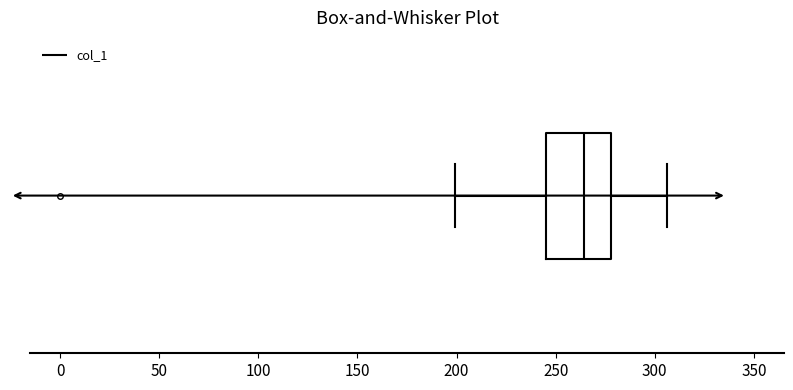

Transcribe this box plot: give where the median line is, the range the box spans, and where the two whiskers end, as read against the x-axis. The values are not printed on the chart, so give them approximately, as read against the axis.

median 265, box 245 to 280, whiskers 200 to 305